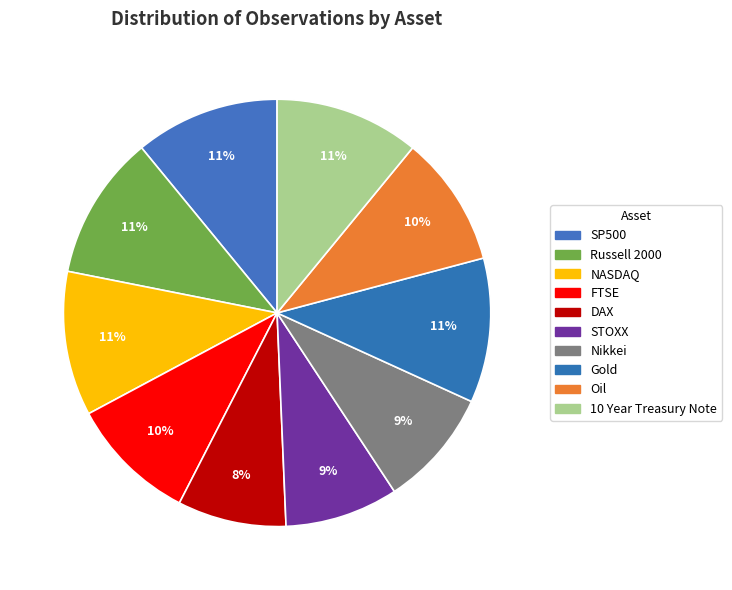

How many slices are in this pie chart?

10